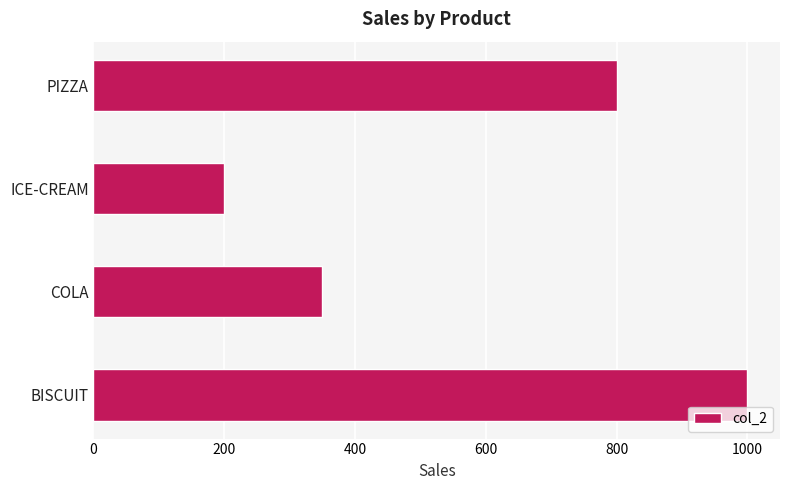

List the labels in order of value, largest first.

BISCUIT, PIZZA, COLA, ICE-CREAM